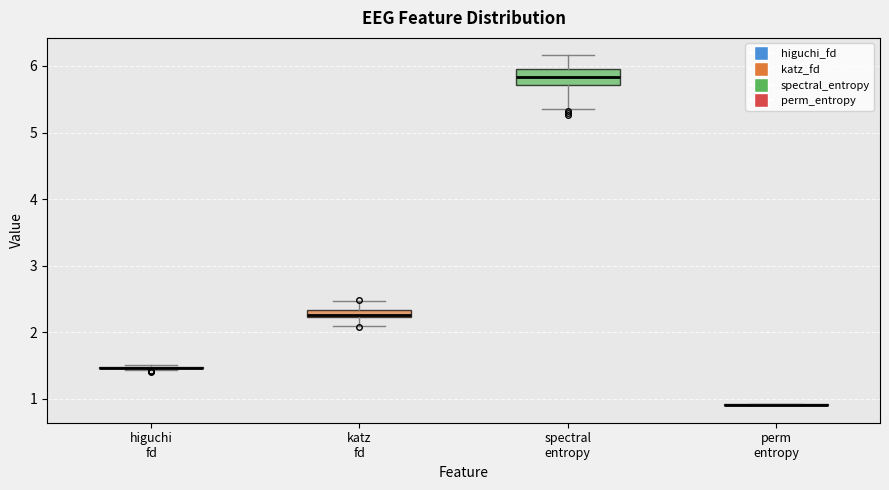

Comparing the boxes themselves (not the whiskers), which one is the tallest?

spectral entropy